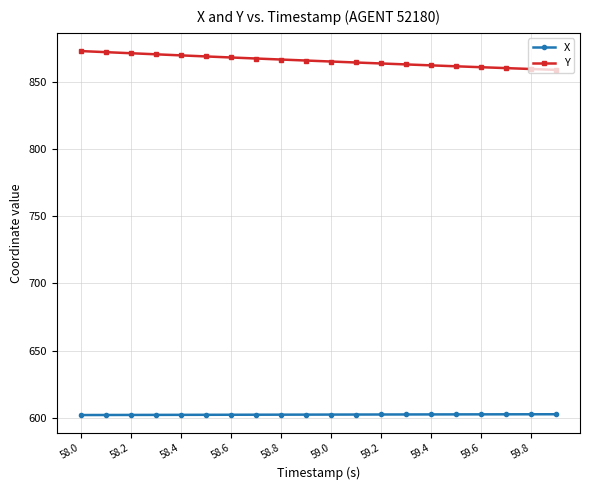

What is the highest value of the X series?

602.6